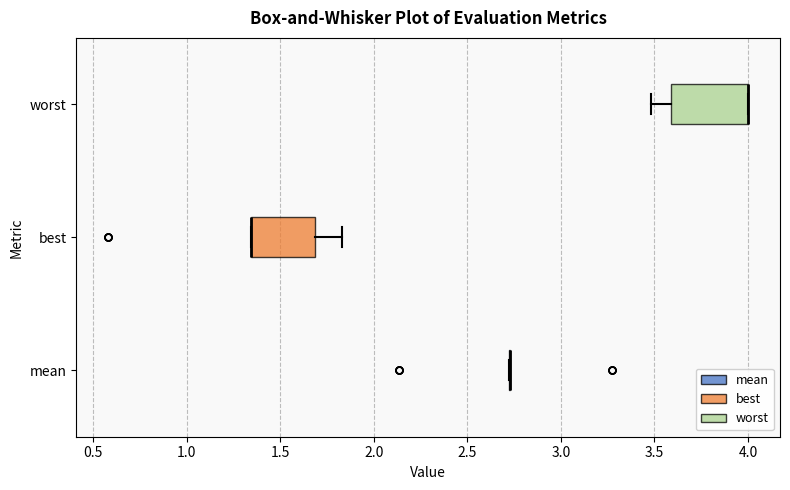

Reading bottom to top, transcribe this box plot: for each box, give where its median line is, the range the box spans, and where its two whiskers end, as read against the x-axis. The values are not printed on the chart, so give them approximately, as read against the axis.

mean: box collapsed to a line at 2.75, whiskers 2.70 to 2.75
best: median 1.35 (drawn on the box's left edge), box 1.35 to 1.70, whiskers 1.35 to 1.85
worst: median 4.00 (drawn on the box's right edge), box 3.60 to 4.00, whiskers 3.50 to 4.00